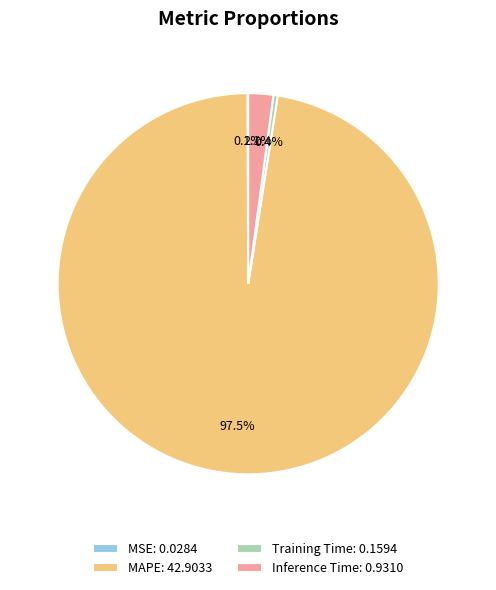

Which slice is the largest?

MAPE: 42.9033